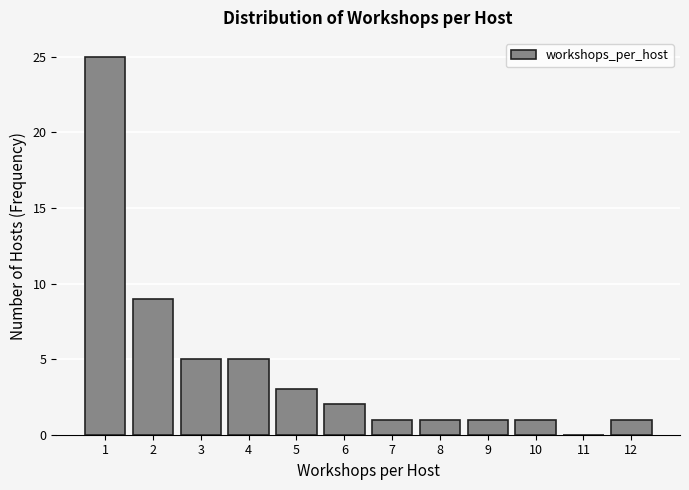

Reading left to right, list every bar in this chart as the range it spans on the x-axis followed by its height. The values are not printed on the chart, so give them approximately, as read against the axis.

0.5 to 1.5: 25
1.5 to 2.5: 9
2.5 to 3.5: 5
3.5 to 4.5: 5
4.5 to 5.5: 3
5.5 to 6.5: 2
6.5 to 7.5: 1
7.5 to 8.5: 1
8.5 to 9.5: 1
9.5 to 10.5: 1
10.5 to 11.5: 0
11.5 to 12.5: 1